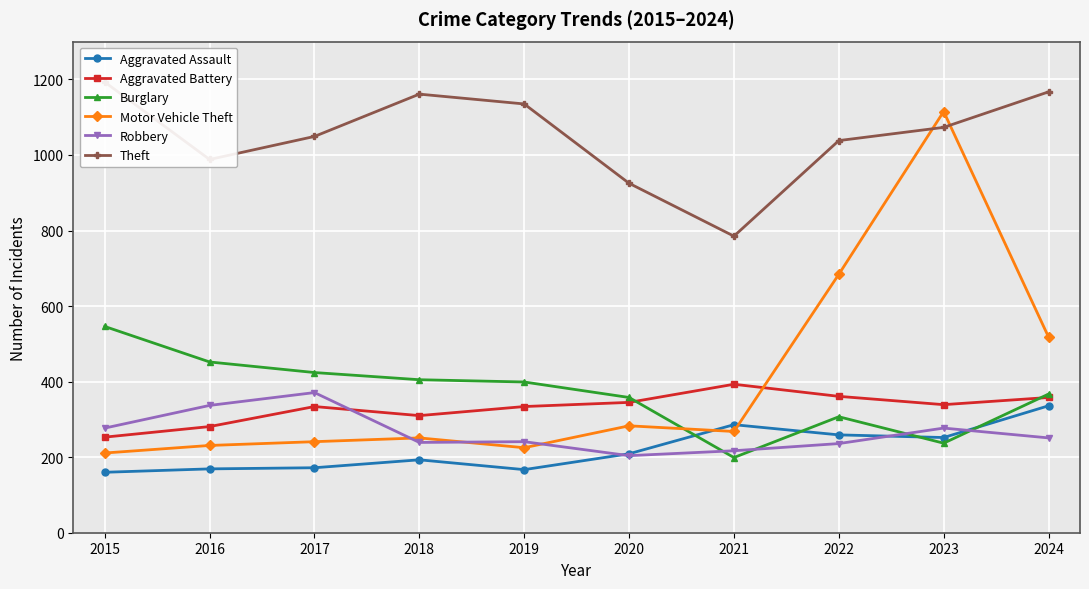

How many series are shown in this chart?

6